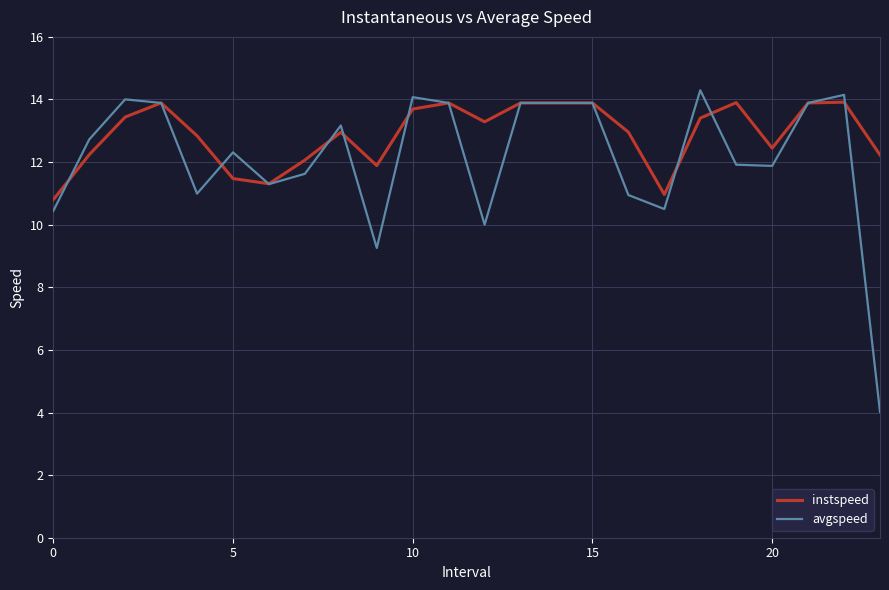

Which series has the largest total across all categories?

instspeed